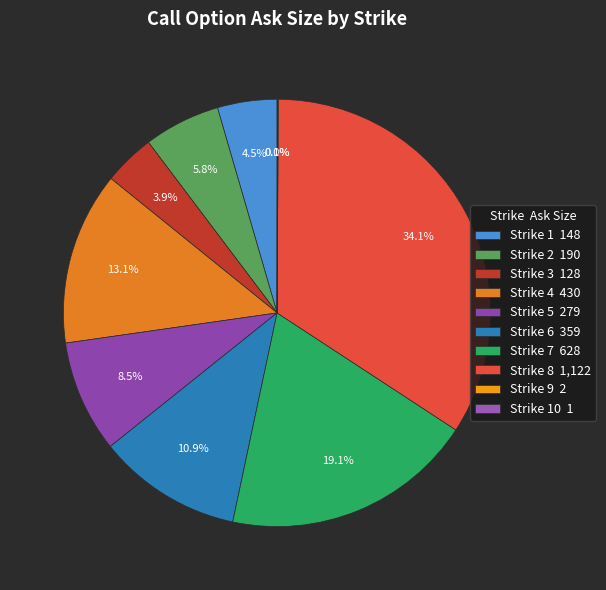

What is the smallest slice in the pie chart?

strike_10